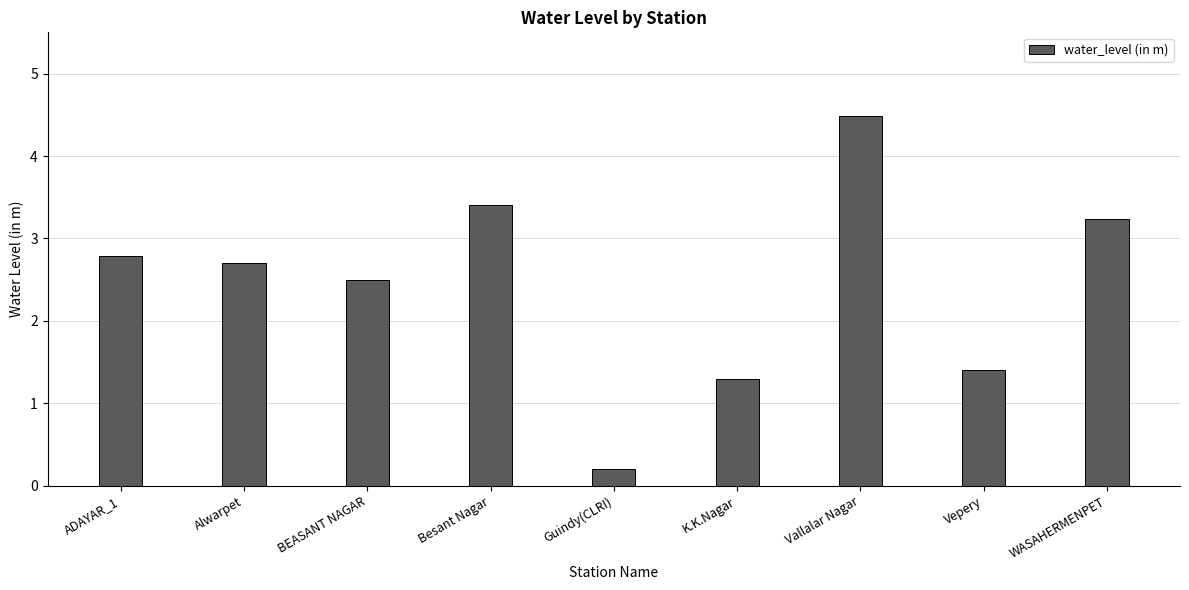

At which category does the chart reach its peak across all series?

Vallalar Nagar